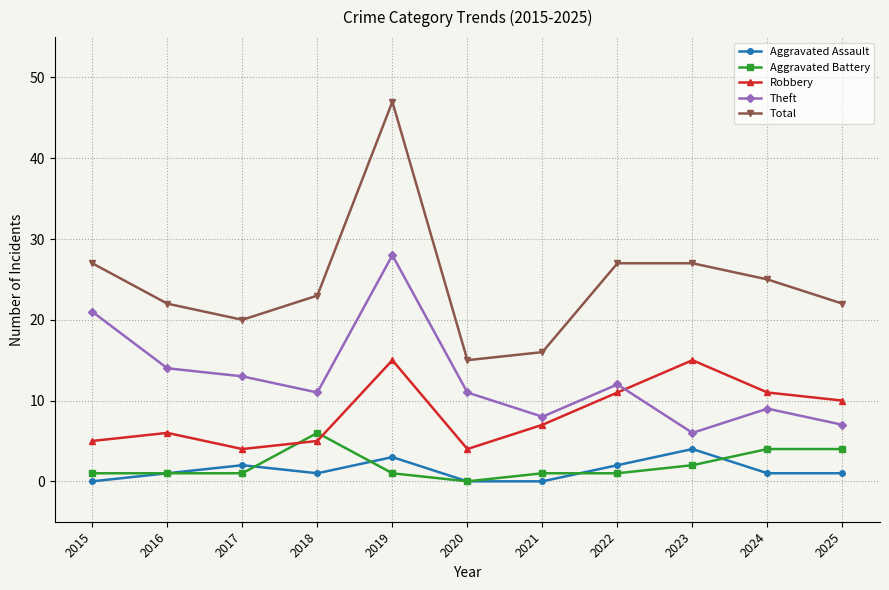

True or false: Aggravated Assault and Aggravated Battery cross at least once.

True